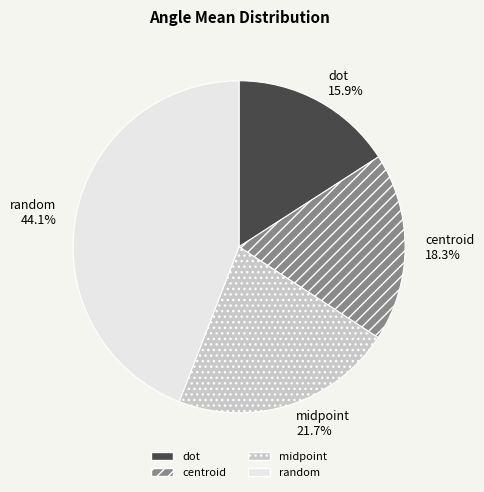

Rank the categories by value from highest to lowest.

random, midpoint, centroid, dot